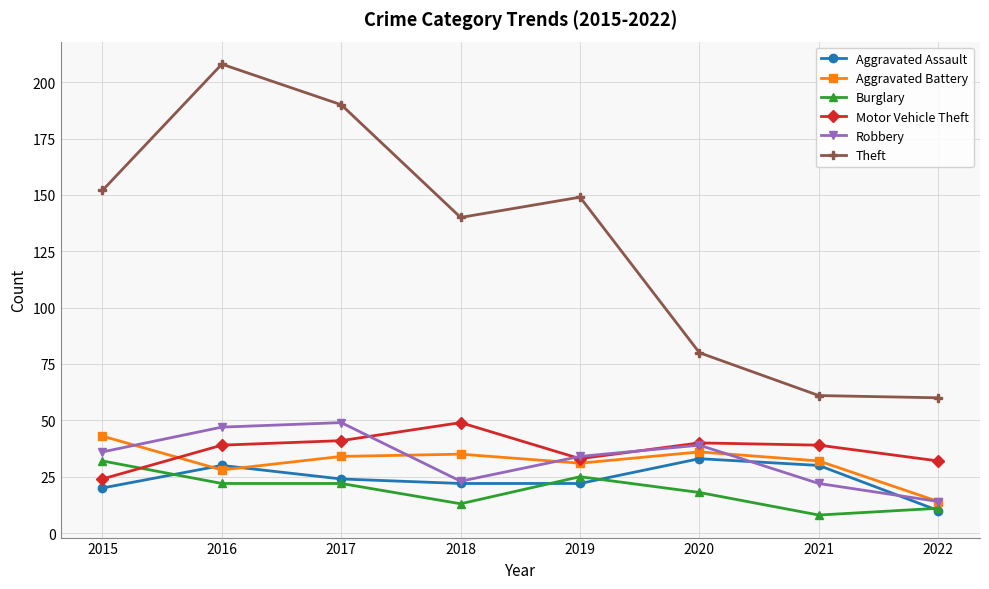

Reading left to right, what are all the values shown in this chart?

Aggravated Assault: 20	30	24	22	22	33	30	10
Aggravated Battery: 43	28	34	35	31	36	32	14
Burglary: 32	22	22	13	25	18	8	11
Motor Vehicle Theft: 24	39	41	49	33	40	39	32
Robbery: 36	47	49	23	34	39	22	14
Theft: 152	208	190	140	149	80	61	60